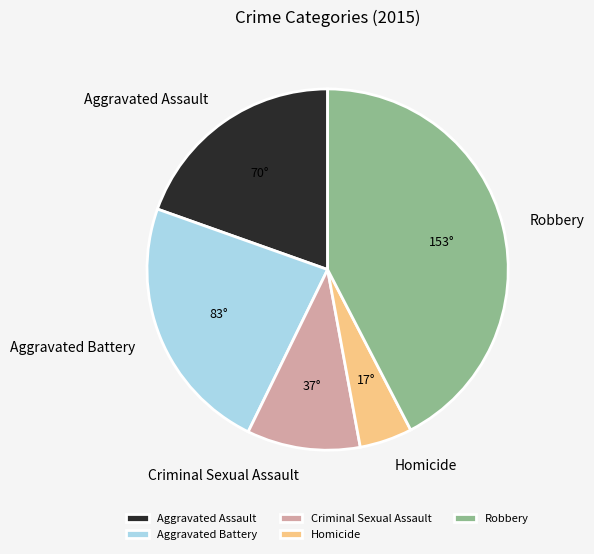

Rank the categories by value from highest to lowest.

Robbery, Aggravated Battery, Aggravated Assault, Criminal Sexual Assault, Homicide